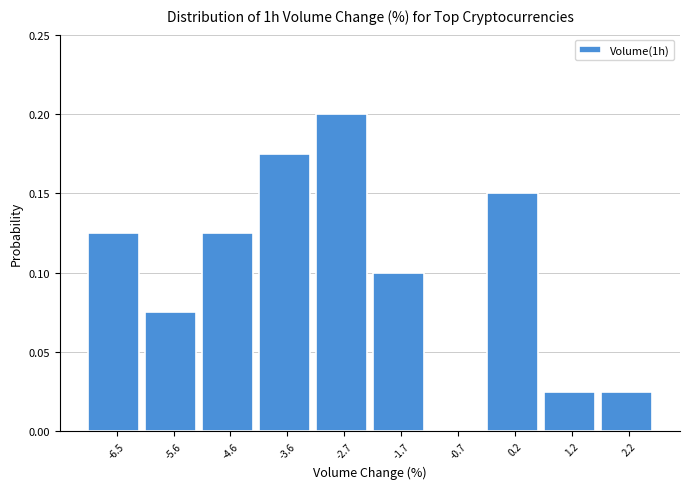

What is the height of the bar covering -0.2 to 0.7 on the x-axis? Neither the bar edges nor the heights are printed on the chart, so give them approximately, as read against the axes.

0.150